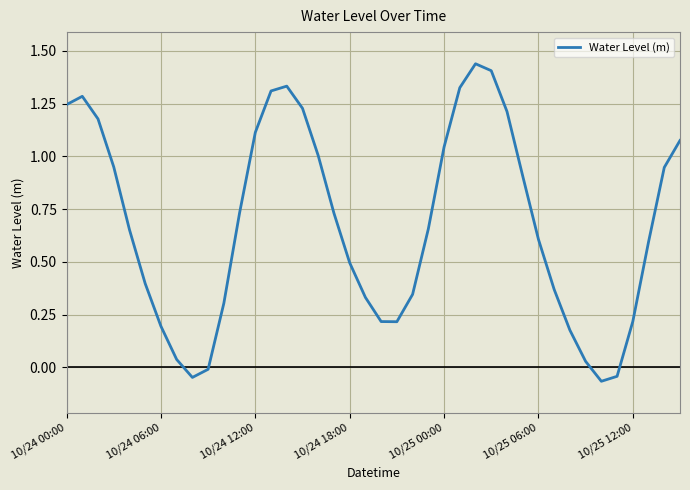

Does the chart display data point markers on the line(s)?

No